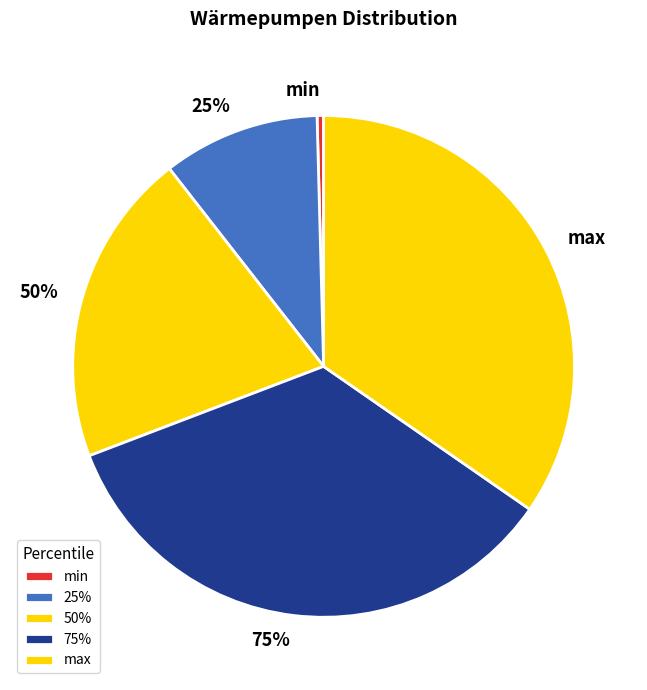

Which category has the smallest portion of the pie?

min